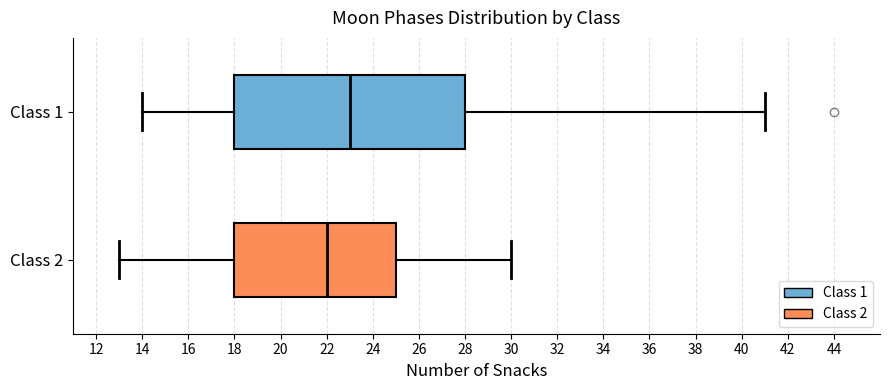

Where does the left whisker of the box for Class 1 end on the x-axis? The values are not printed on the chart, so give them approximately, as read against the axis.

14